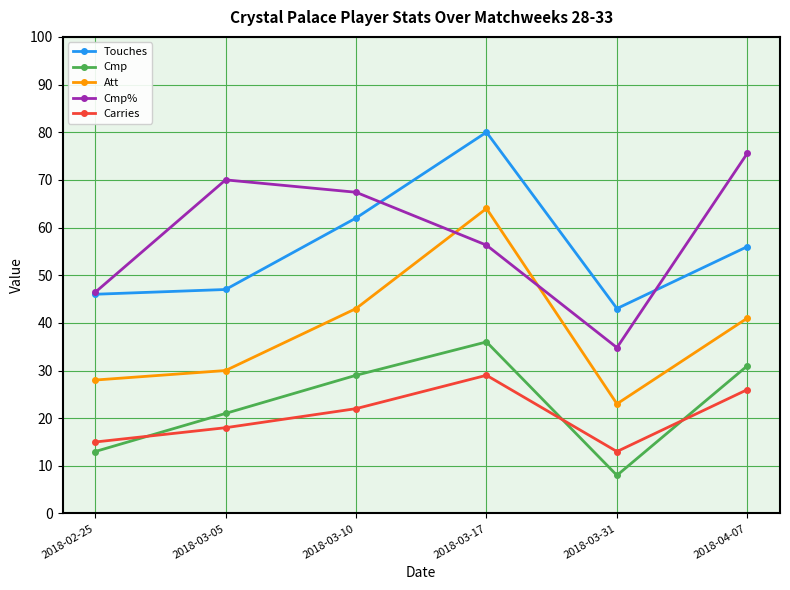

At which category does the chart reach its peak across all series?

2018-03-17